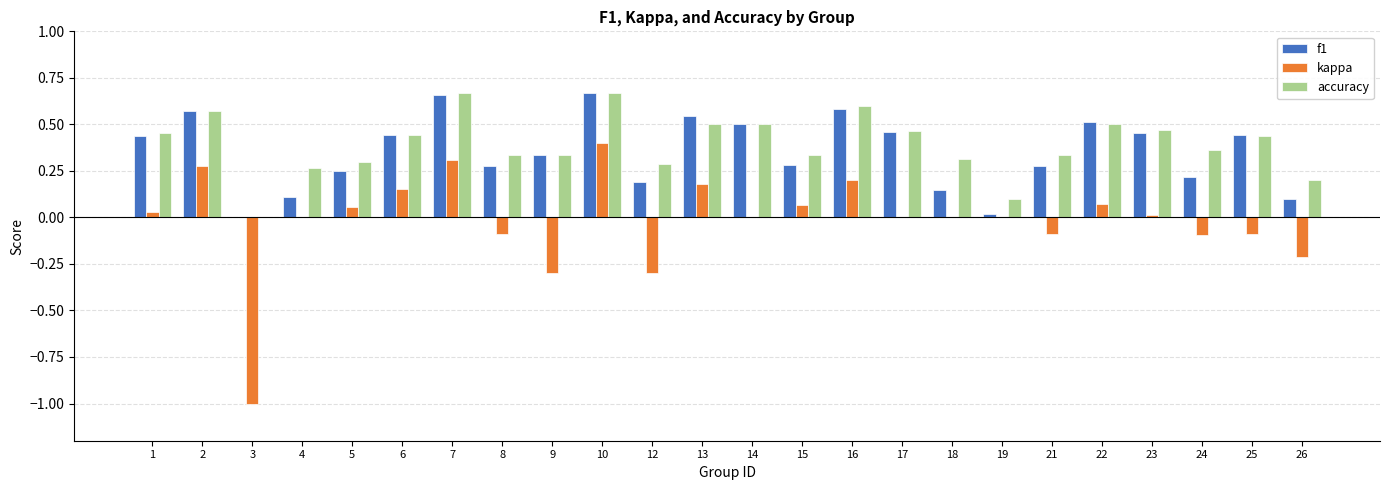

What are all the series names shown in the legend?

f1, kappa, accuracy